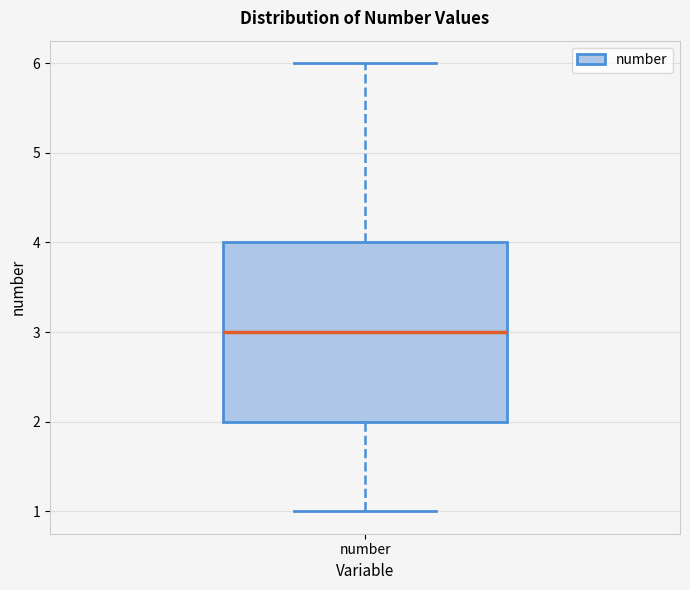

Transcribe this box plot: give where the median line is, the range the box spans, and where the two whiskers end, as read against the y-axis. The values are not printed on the chart, so give them approximately, as read against the axis.

median 3, box 2 to 4, whiskers 1 to 6